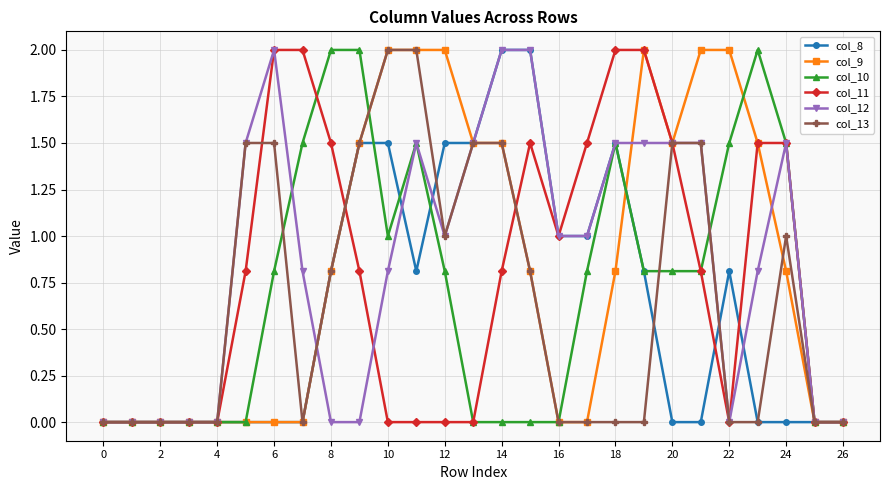

What is the highest value of the col_10 series?

2.0